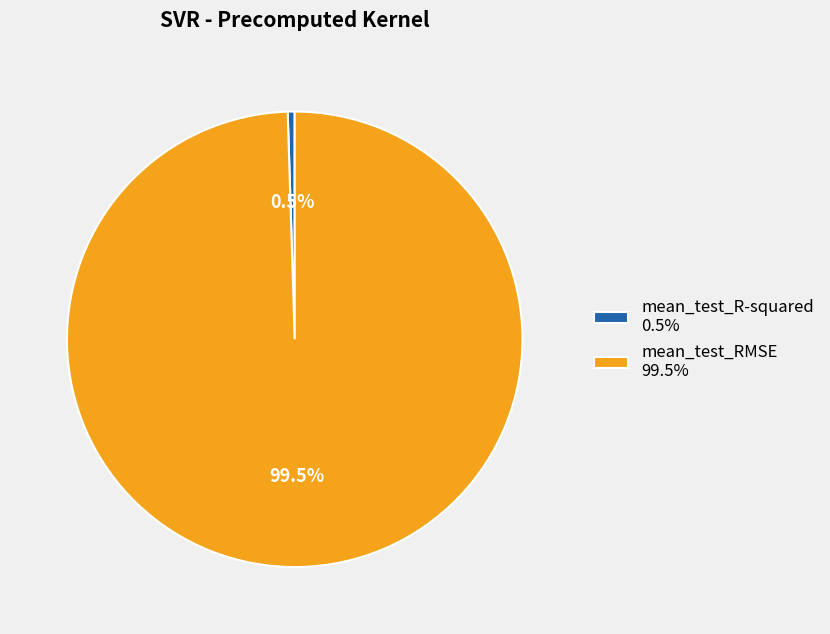

Does mean_test_RMSE 99.5% account for over 50% of the chart?

Yes